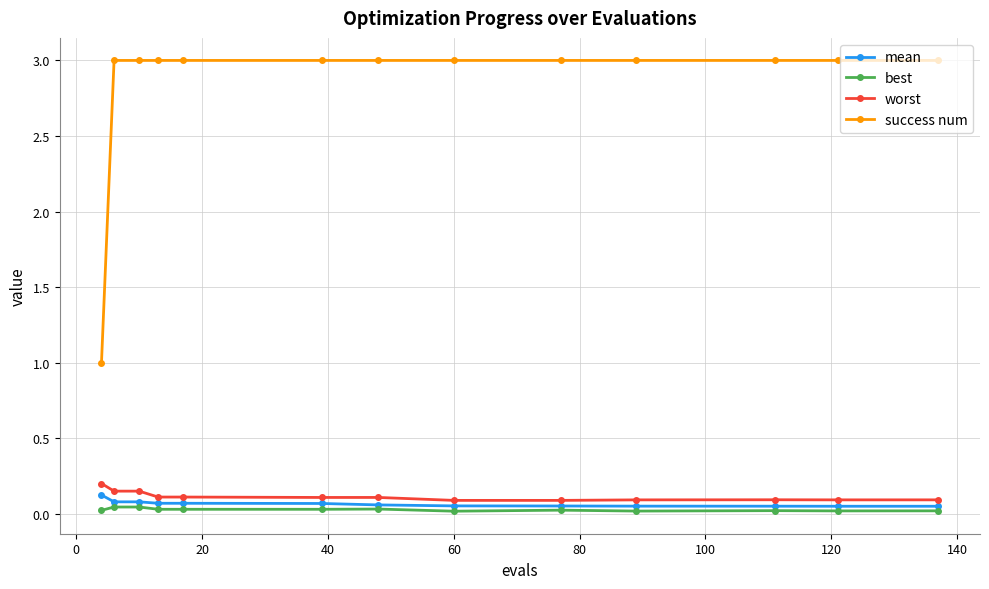

What is the minimum value for success num?

1.0